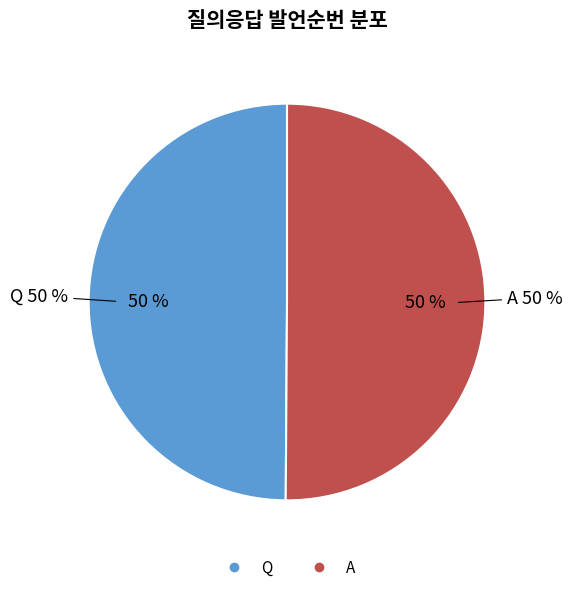

Does Q account for over 50% of the chart?

No